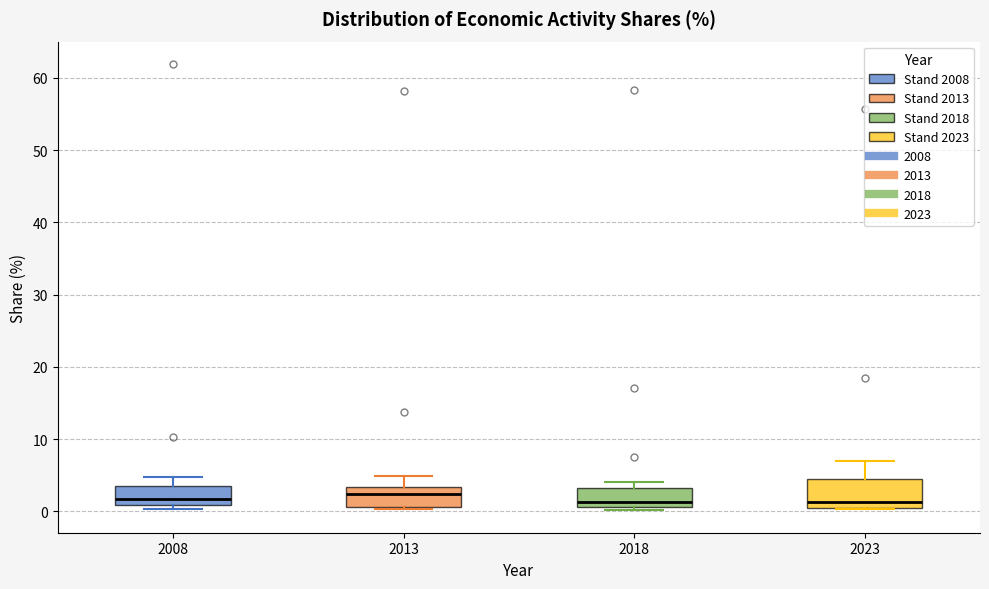

Which box is the tallest, from its lower edge to its upper edge?

2023